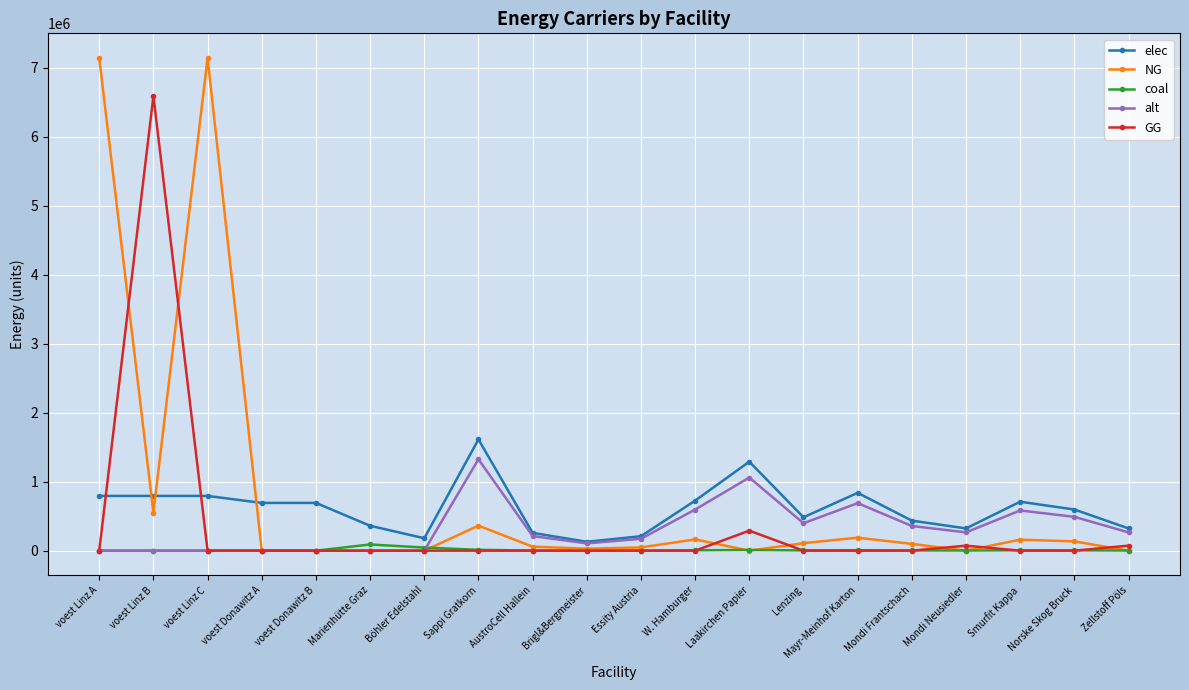

What is the sum of all GG values?

7028958.1